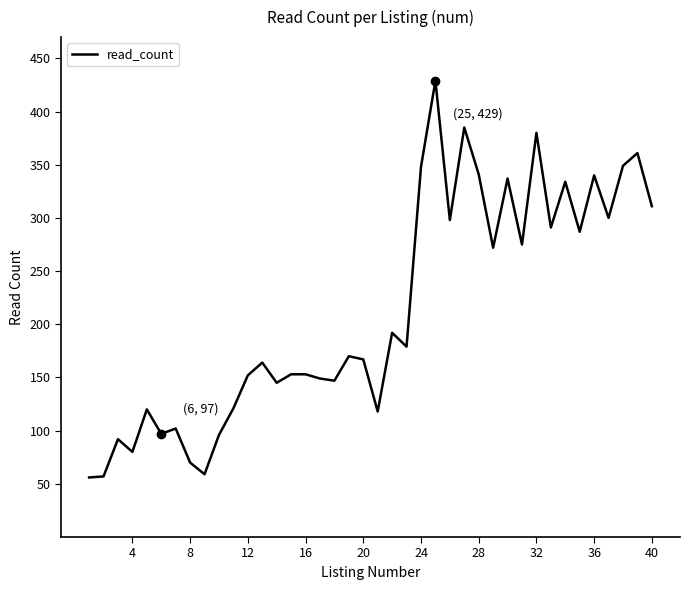

What is the minimum value shown in the chart?

56